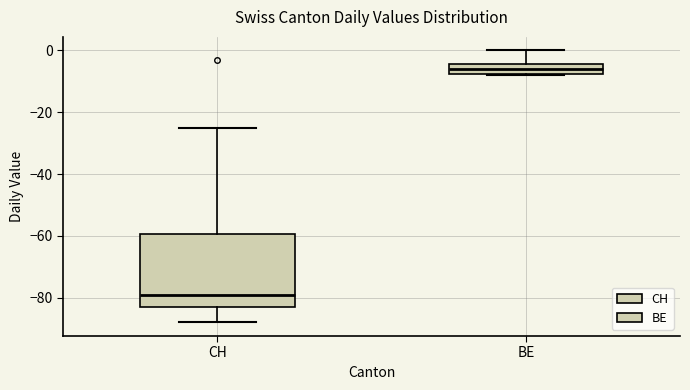

Where does the median line of the box for BE sit on the y-axis? The values are not printed on the chart, so give them approximately, as read against the axis.

-6